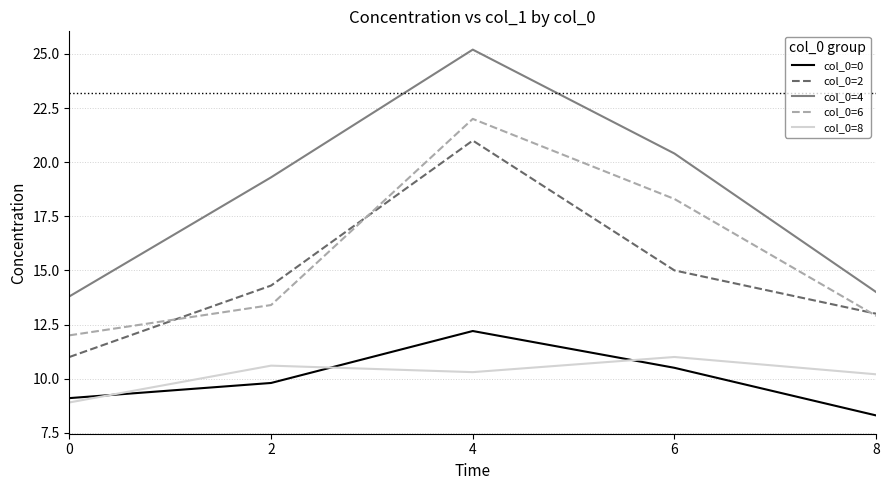

At which label is col_0=4 closest to 19?

2